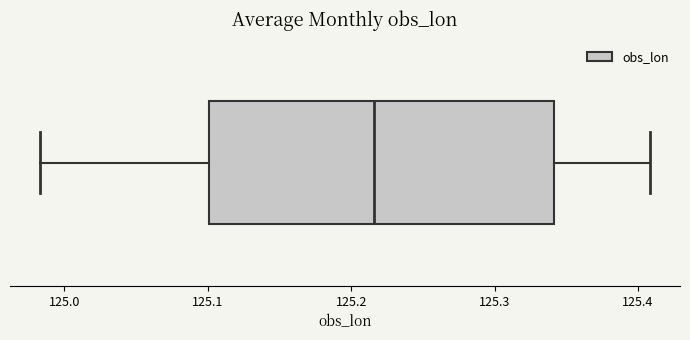

Transcribe this box plot: give where the median line is, the range the box spans, and where the two whiskers end, as read against the x-axis. The values are not printed on the chart, so give them approximately, as read against the axis.

median 125.22, box 125.10 to 125.34, whiskers 124.98 to 125.41